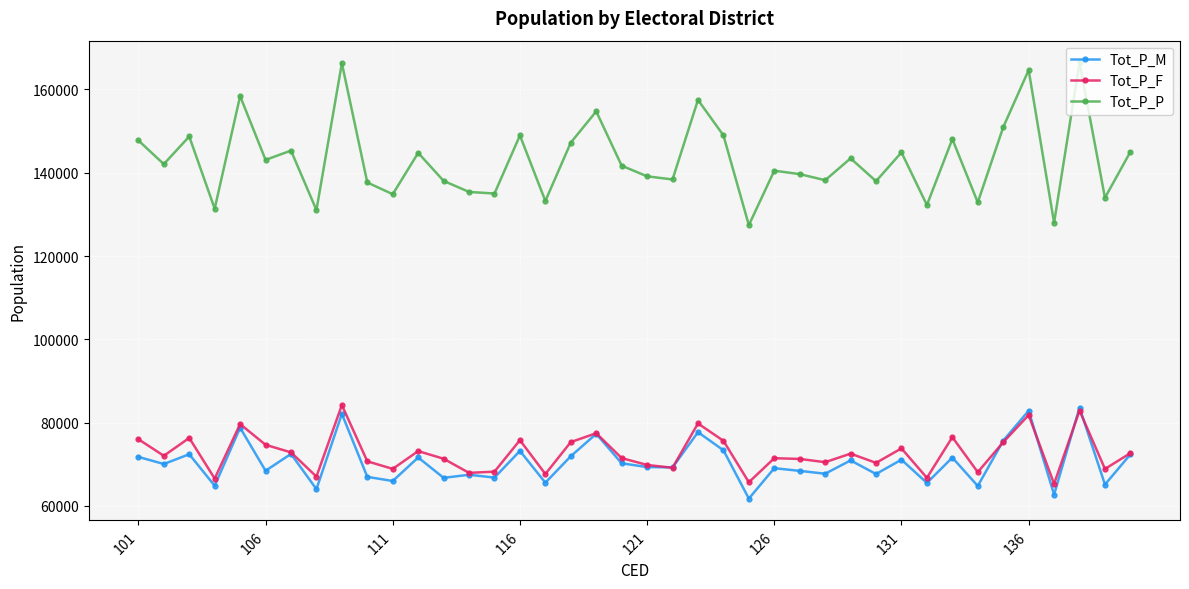

What is the lowest value of the Tot_P_M series?

61748